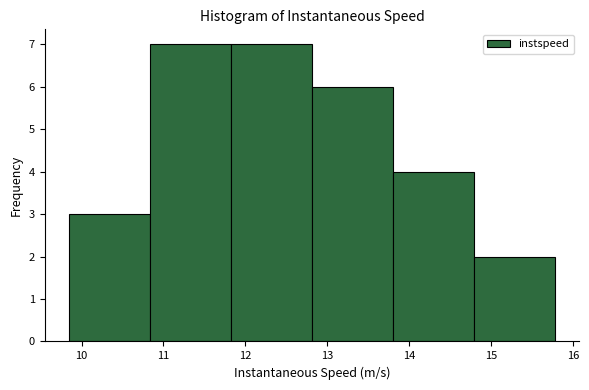

Reading left to right, transcribe this chart: for each bar, give the range it covers on the x-axis and its height. Neither the bar edges nor the heights are printed on the chart, so give them approximately, as read against the axes.

9.8 to 10.8: 3
10.8 to 11.8: 7
11.8 to 12.8: 7
12.8 to 13.8: 6
13.8 to 14.8: 4
14.8 to 15.8: 2